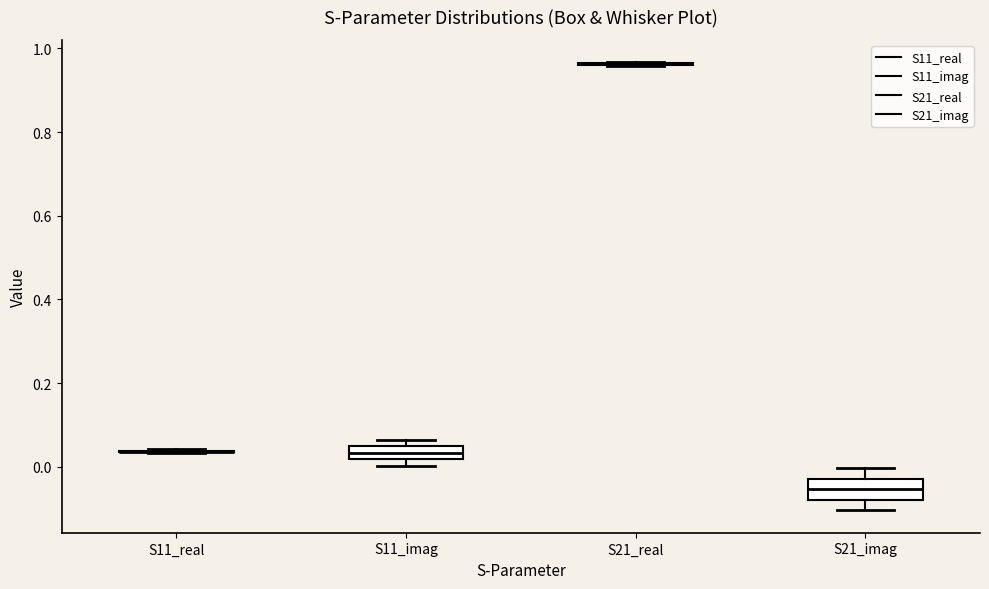

Reading left to right, transcribe this box plot: for each box, give where its median line is, the range the box spans, and where its two whiskers end, as read against the y-axis. The values are not printed on the chart, so give them approximately, as read against the axis.

S11_real: box collapsed to a line at 0.04, whiskers 0.04 to 0.04
S11_imag: median 0.04 (inside the box), box 0.02 to 0.04, whiskers 0.00 to 0.06
S21_real: box collapsed to a line at 0.96, whiskers 0.96 to 0.96
S21_imag: median -0.06, box -0.08 to -0.02, whiskers -0.10 to 0.00